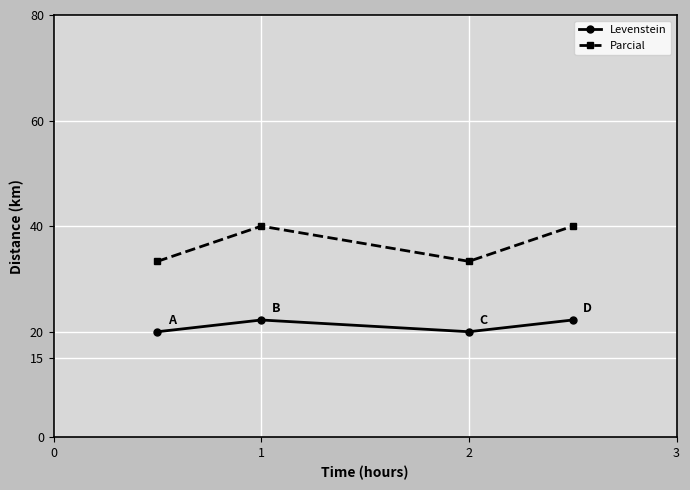

At how many categories does at least one series exceed 25?

4